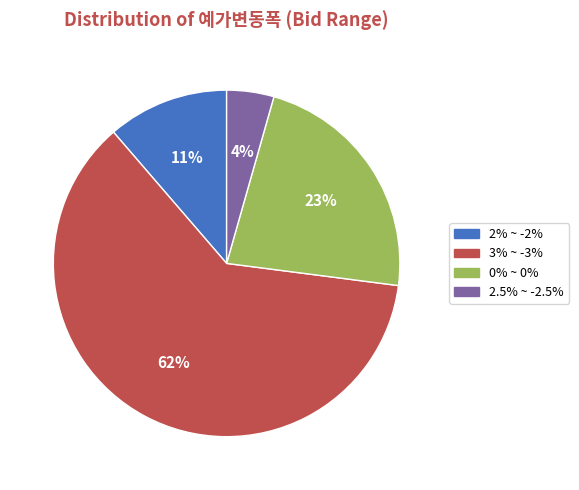

Is there a majority slice in this chart?

Yes